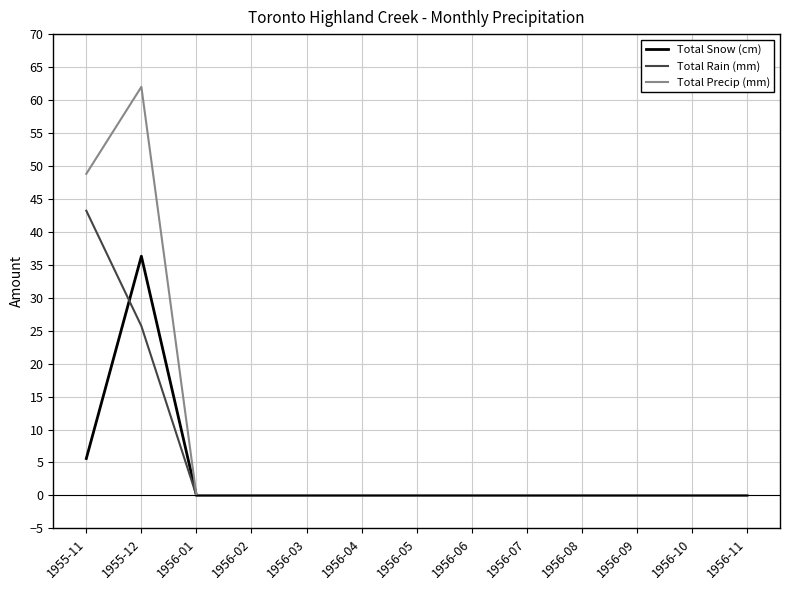

The value of Total Snow (cm) at 1956-04 is -16.6. True or false?

False